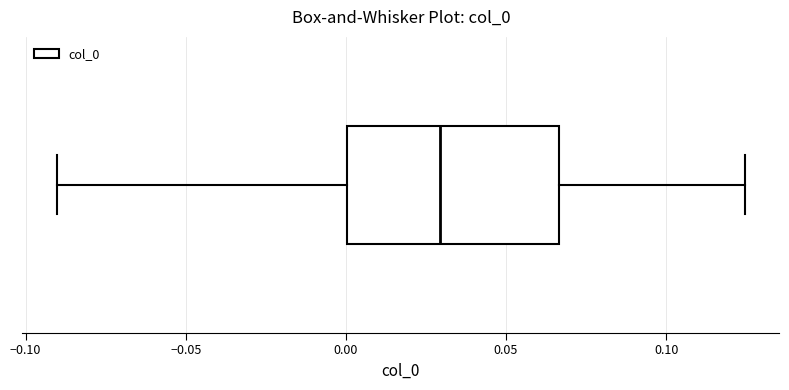

Transcribe this box plot: give where the median line is, the range the box spans, and where the two whiskers end, as read against the x-axis. The values are not printed on the chart, so give them approximately, as read against the axis.

median 0.030, box 0.000 to 0.065, whiskers -0.090 to 0.125